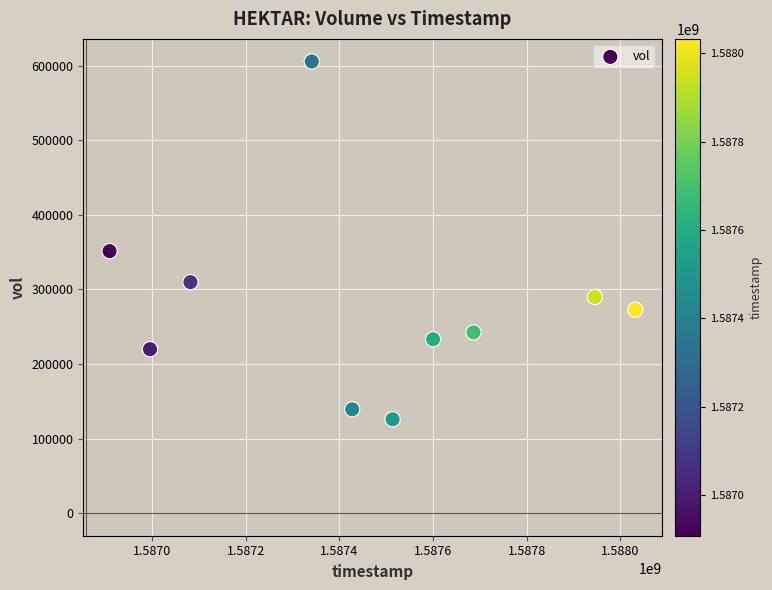

What Y value in the scatter plot is closest to 365650?

351300